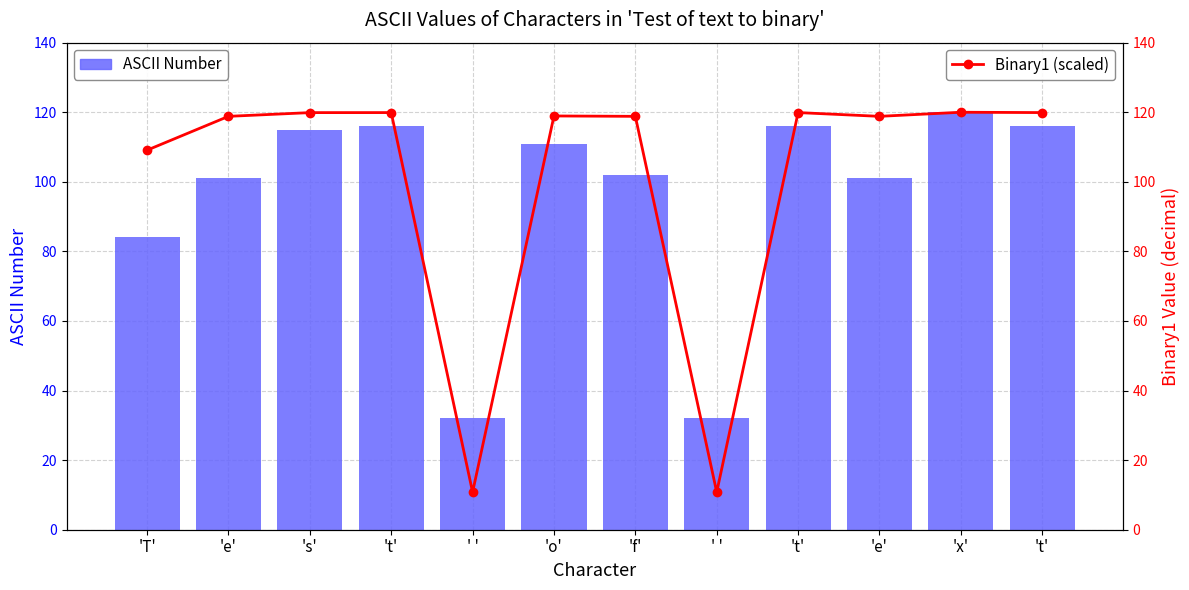

Between ' ' and 'f', which is larger?

'f'